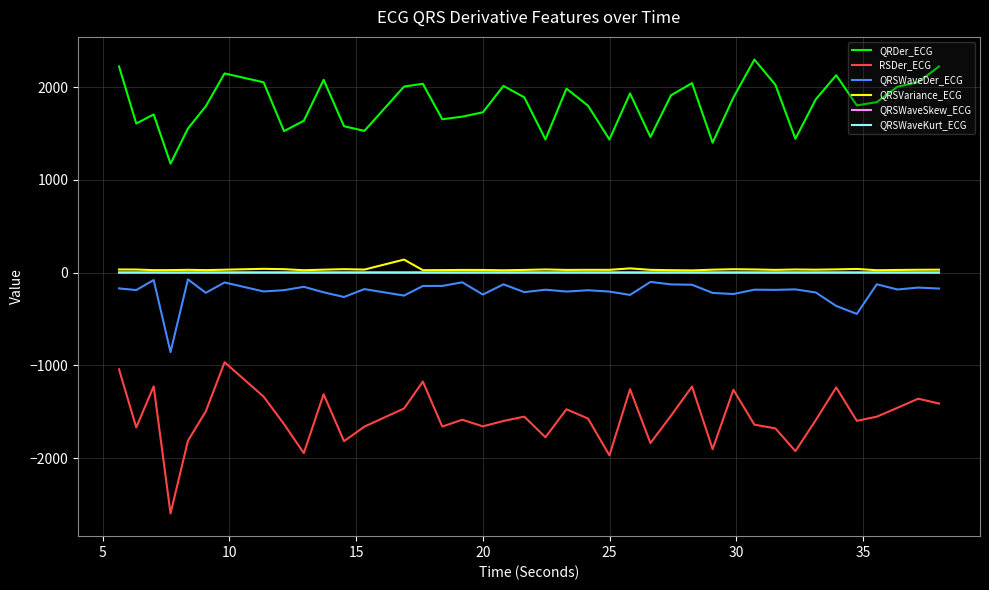

Which series has the largest range (max minus min)?

RSDer_ECG